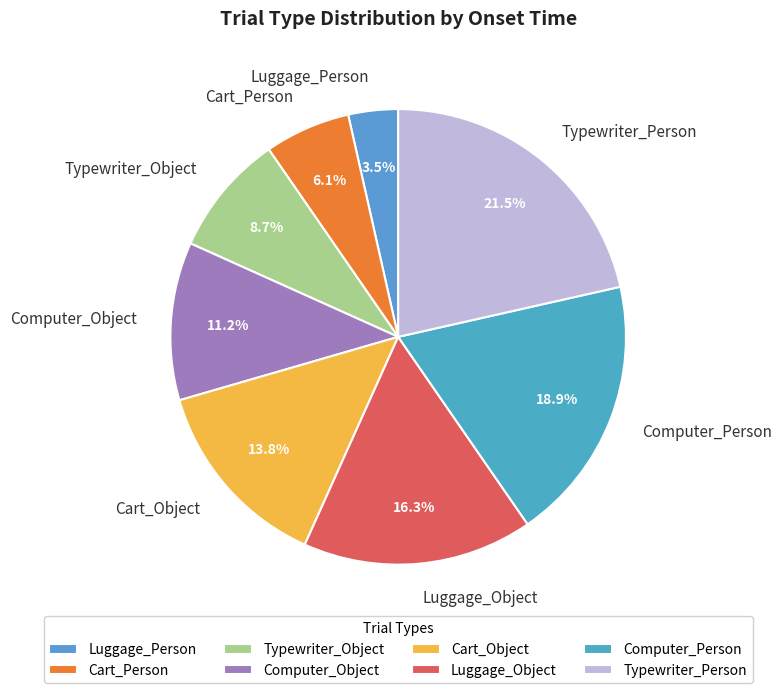

The Typewriter_Object slice represents 9% of the pie. True or false?

True